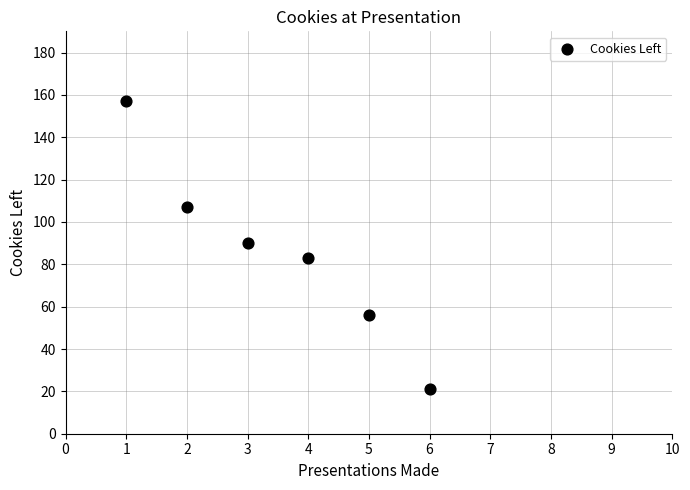

What is the range of Y values (max minus min)?

136